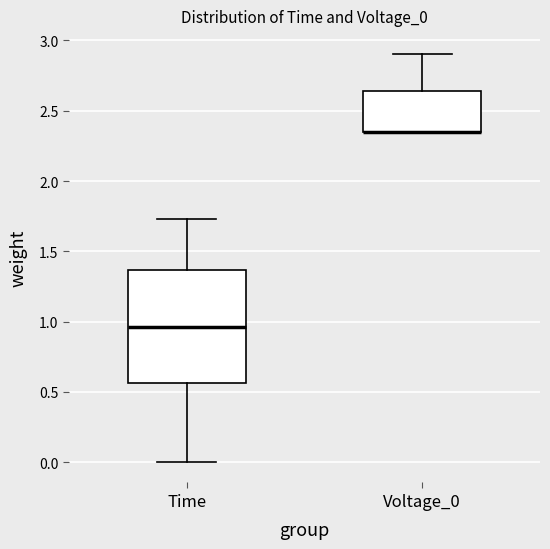

Reading left to right, read every box against the y-axis: the position of its median line, the range the box covers, and the ends of its whiskers. The values are not printed on the chart, so give them approximately, as read against the axis.

Time: median 0.95, box 0.55 to 1.35, whiskers 0.00 to 1.75
Voltage_0: median 2.35 (drawn on the box's lower edge), box 2.35 to 2.65, whiskers 2.35 to 2.90